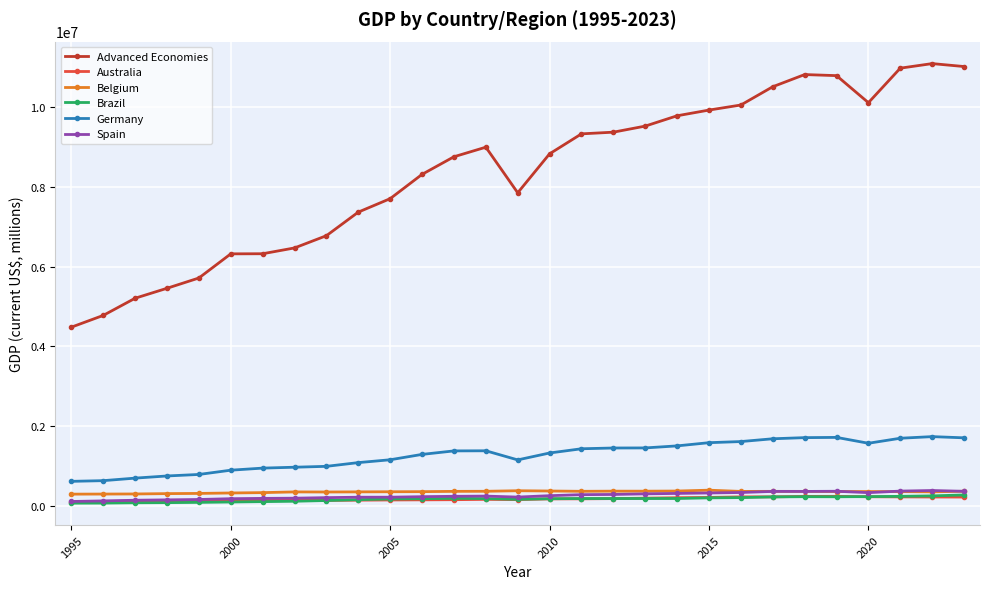

What is the difference between the maximum and minimum values in the Brazil series?

206088.4